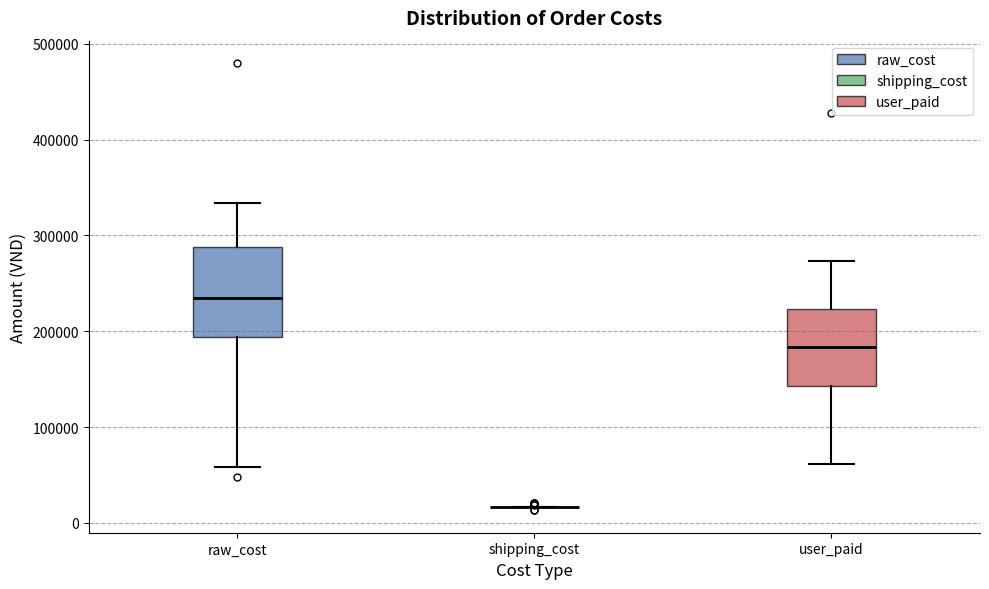

Reading left to right, read every box against the y-axis: the position of its median line, the range the box covers, and the ends of its whiskers. The values are not printed on the chart, so give them approximately, as read against the axis.

raw_cost: median 230000, box 190000 to 290000, whiskers 60000 to 330000
shipping_cost: box collapsed to a line at 20000, whiskers 20000 to 20000
user_paid: median 180000, box 140000 to 220000, whiskers 60000 to 270000